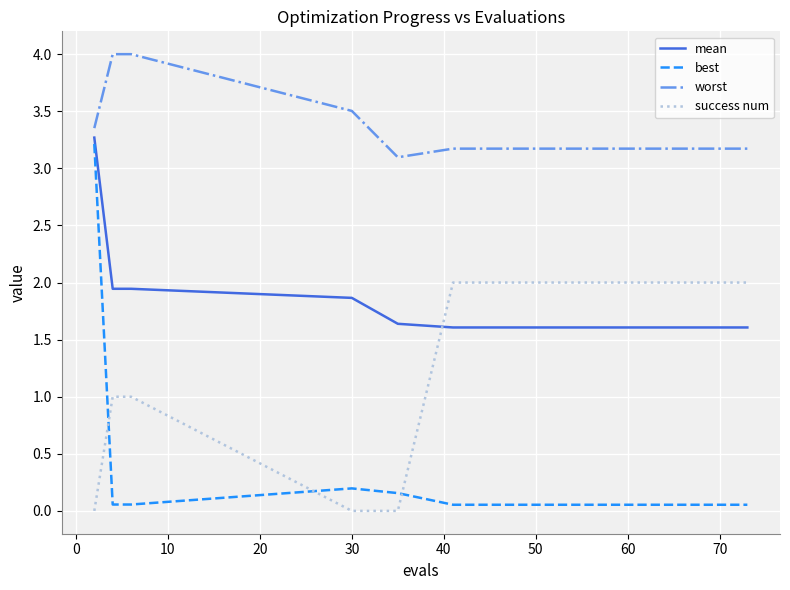

What is the greatest value displayed?

4.0